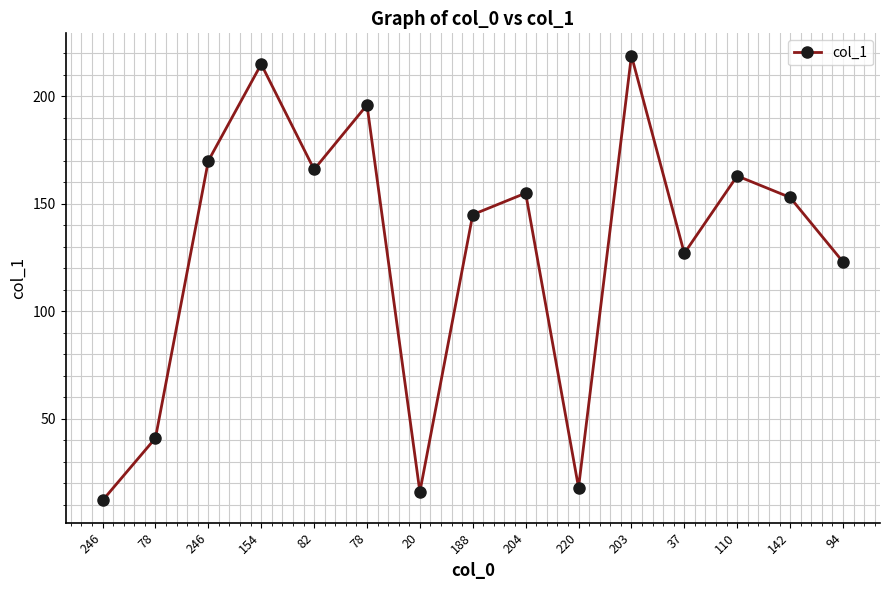

What is the difference between the values at 82 and 94?

43